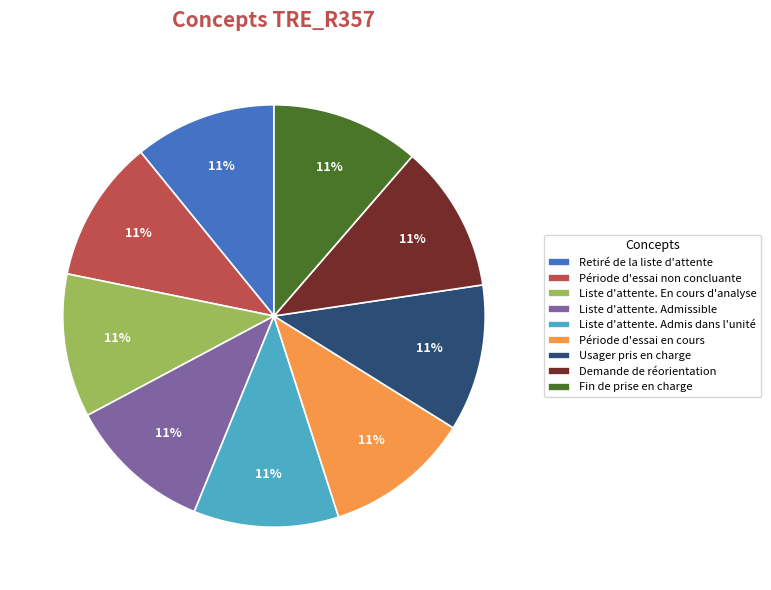

How many segments does this pie chart have?

9